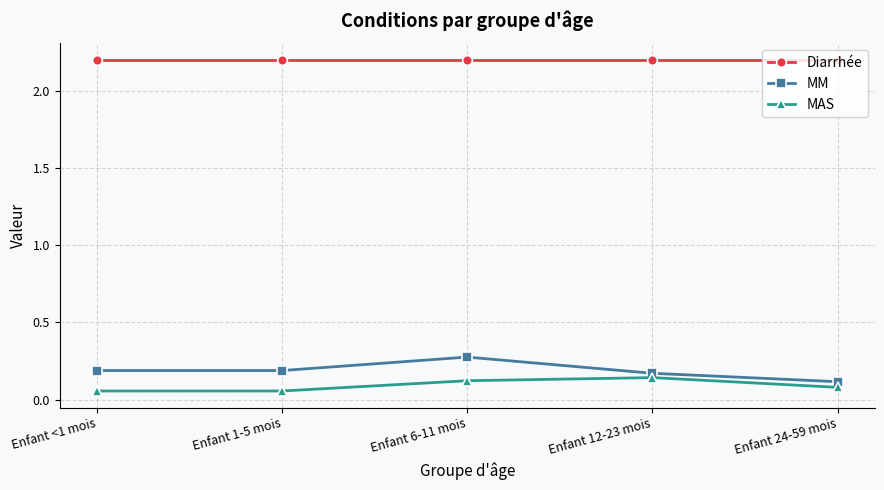

What is the sum of the Diarrhée values at Enfant 6-11 mois and Enfant <1 mois?

4.4